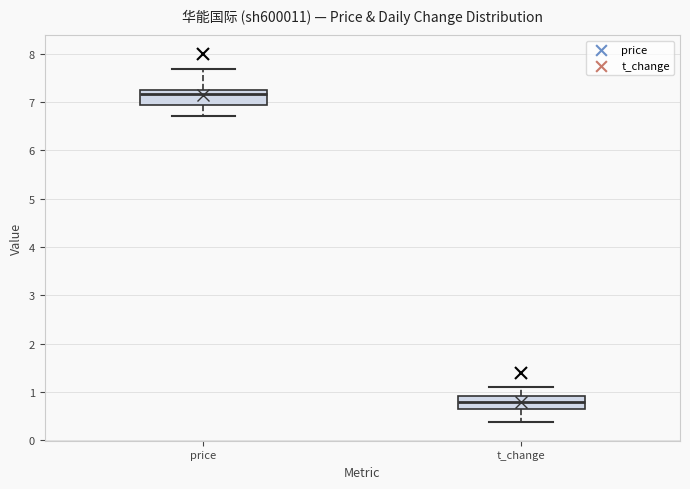

Which box has the highest median line?

price